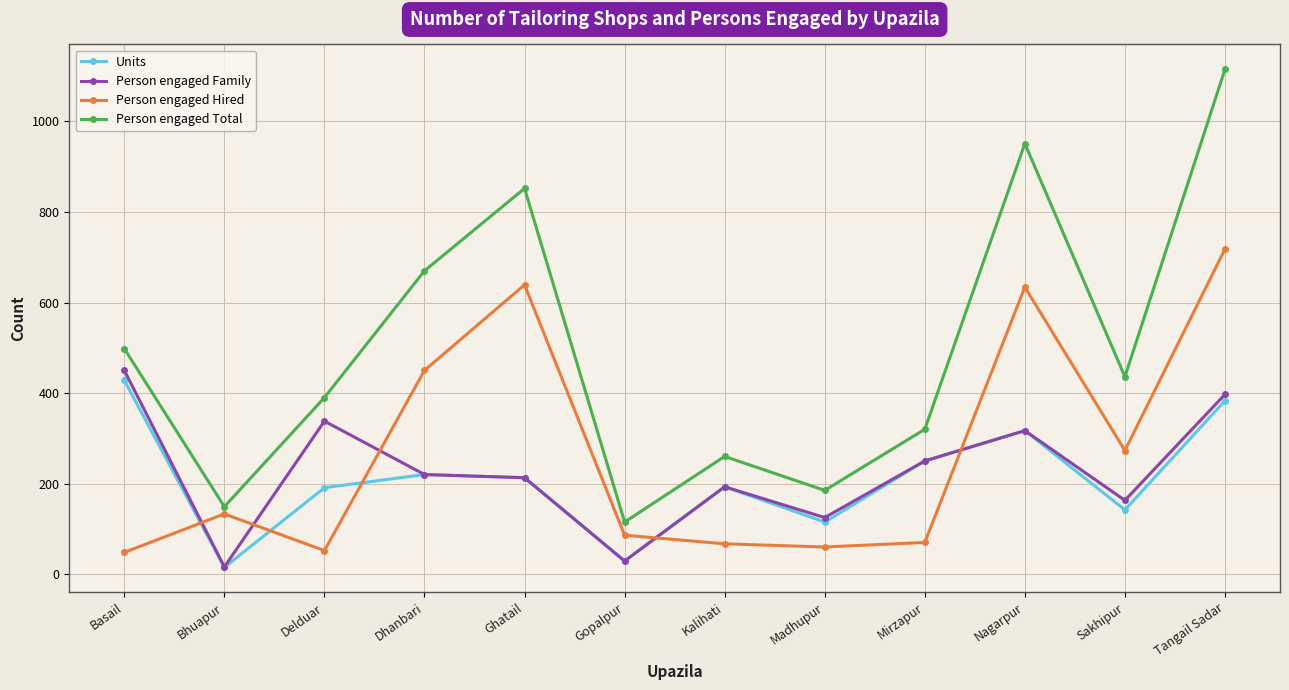

True or false: Person engaged Total and Person engaged Family cross at least once.

False